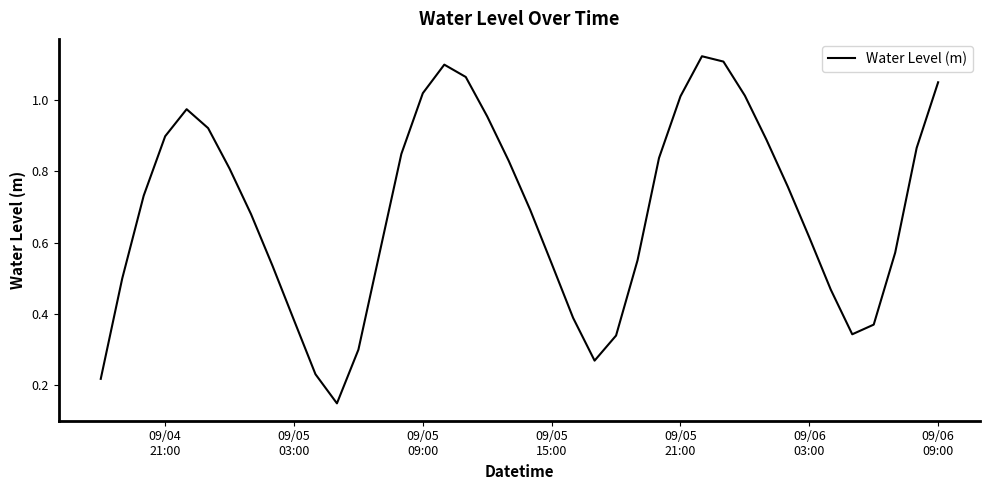

Does the chart have visible grid lines?

No